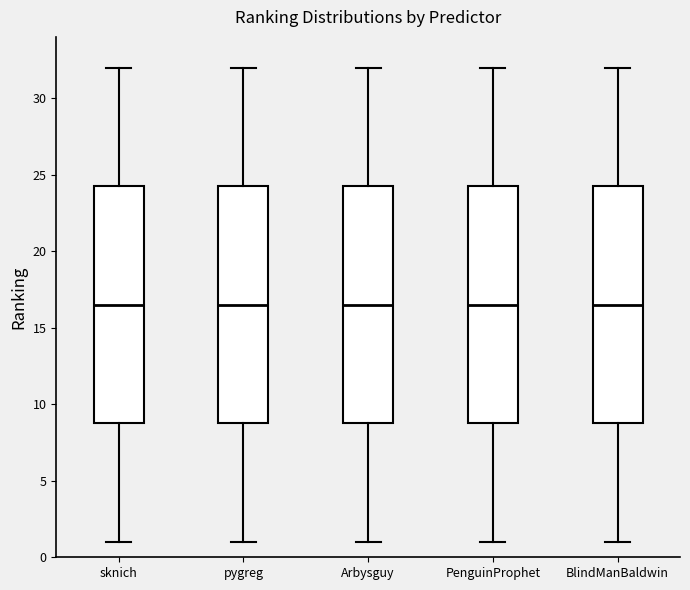

Where is the upper edge of the box for pygreg on the y-axis? The values are not printed on the chart, so give them approximately, as read against the axis.

24.5